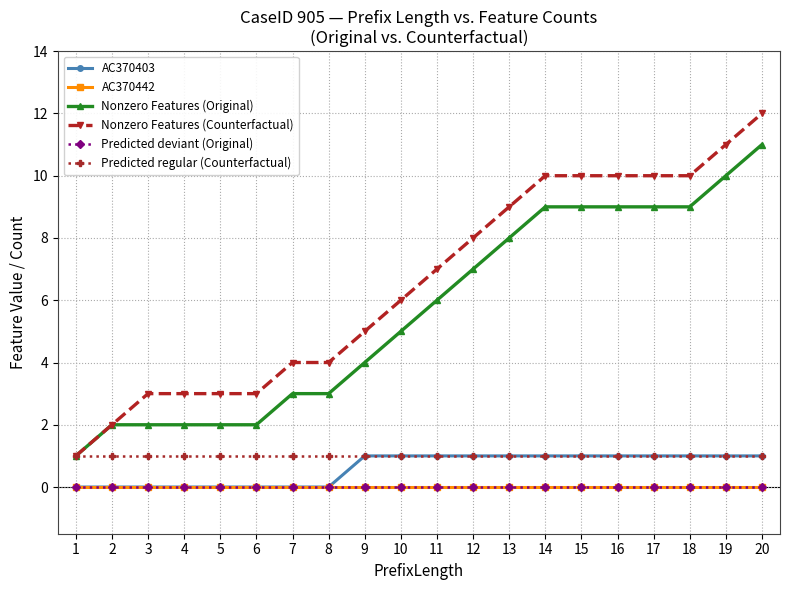

The value of Nonzero Features (Counterfactual) at 14 is 14. True or false?

False